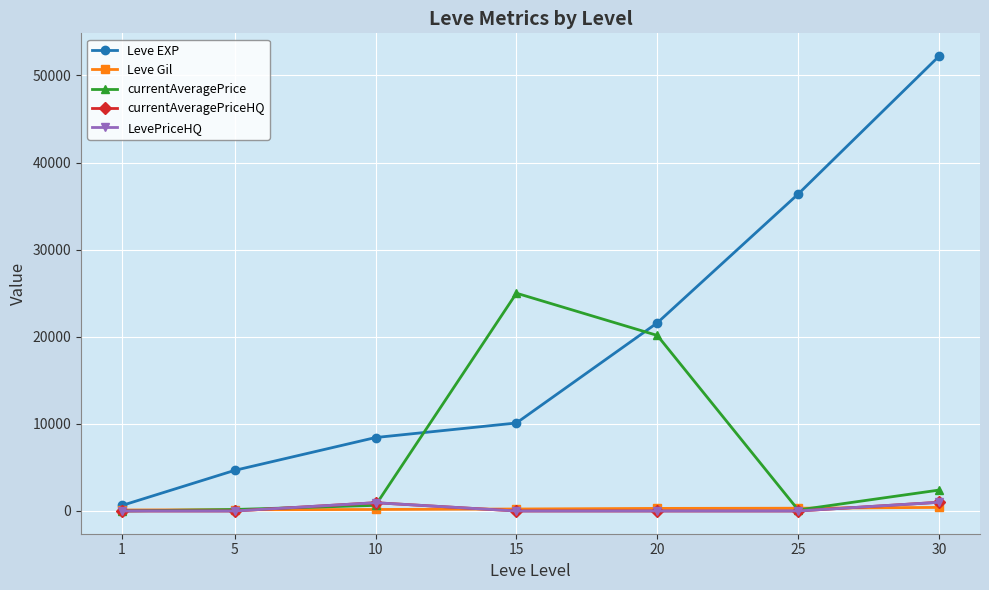

List the series in order of their peak value, highest first.

Leve EXP, currentAveragePrice, currentAveragePriceHQ, LevePriceHQ, Leve Gil